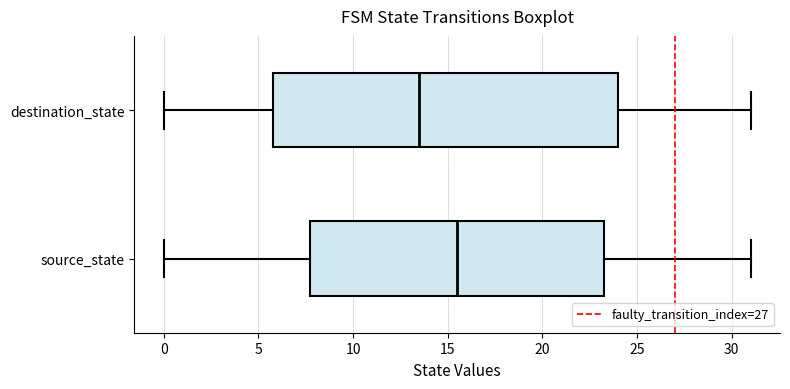

Reading bottom to top, read every box against the x-axis: the position of its median line, the range the box covers, and the ends of its whiskers. The values are not printed on the chart, so give them approximately, as read against the axis.

source_state: median 15.5, box 8.0 to 23.5, whiskers 0.0 to 31.0
destination_state: median 13.5, box 6.0 to 24.0, whiskers 0.0 to 31.0